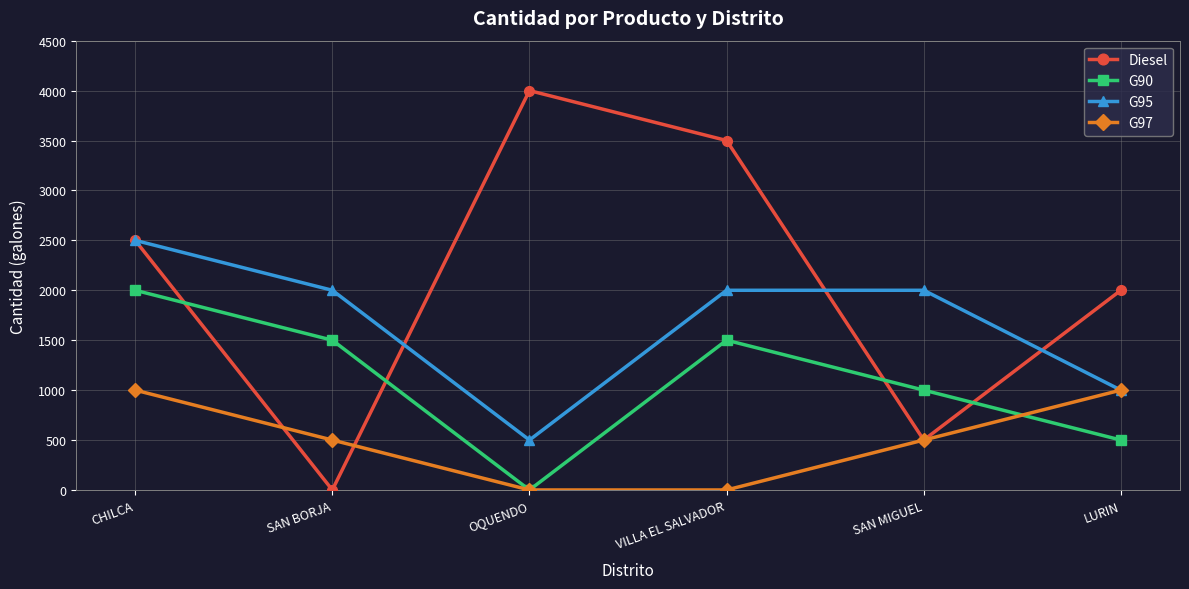

Which series has the widest spread of values?

Diesel